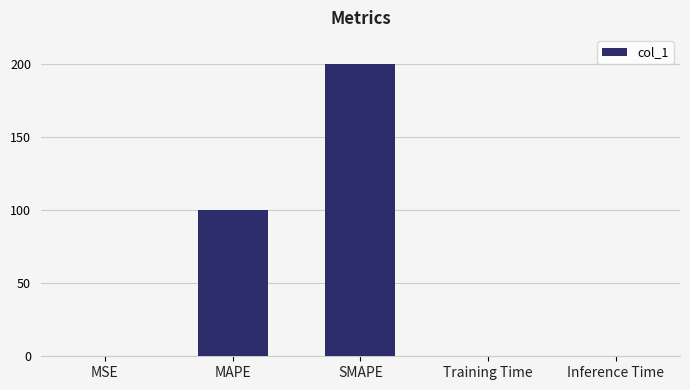

Is it true that the value at Training Time is 0.0?

True